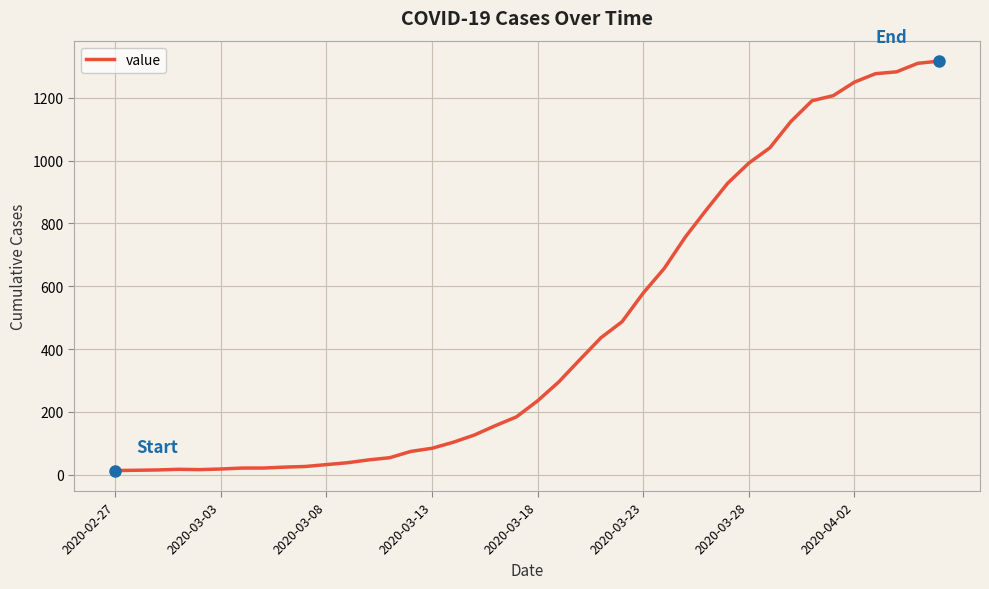

What is the greatest value displayed?

1317